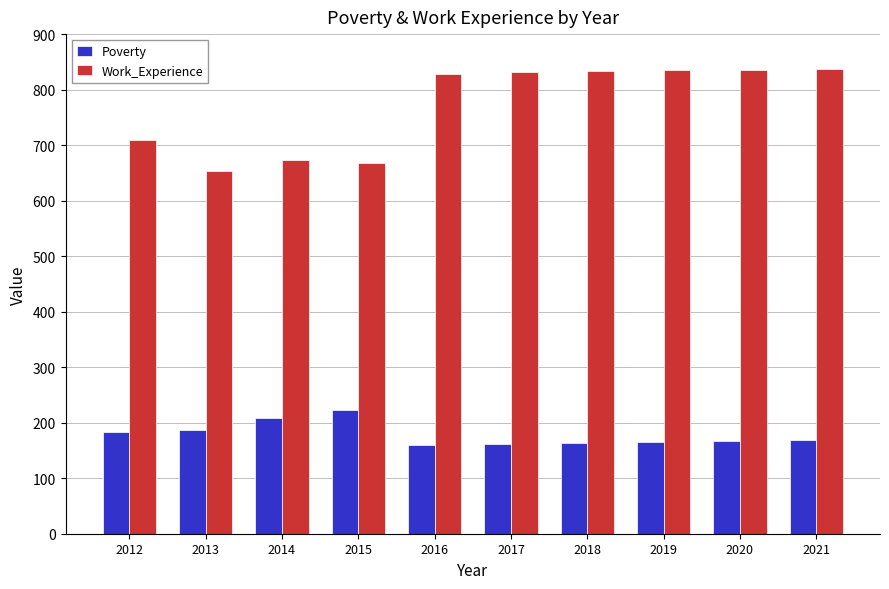

Which series has the largest range (max minus min)?

Work_Experience